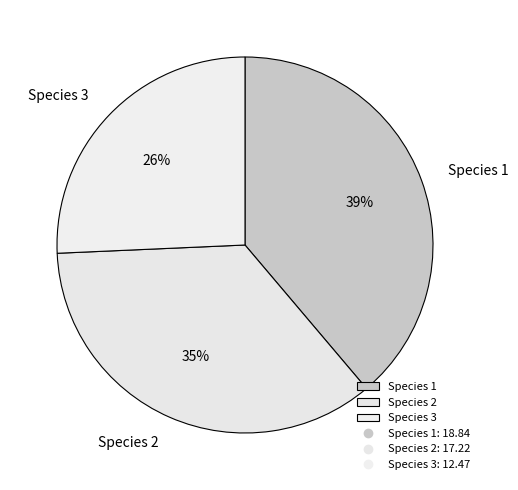

Rank the categories by value from highest to lowest.

Species 1, Species 2, Species 3